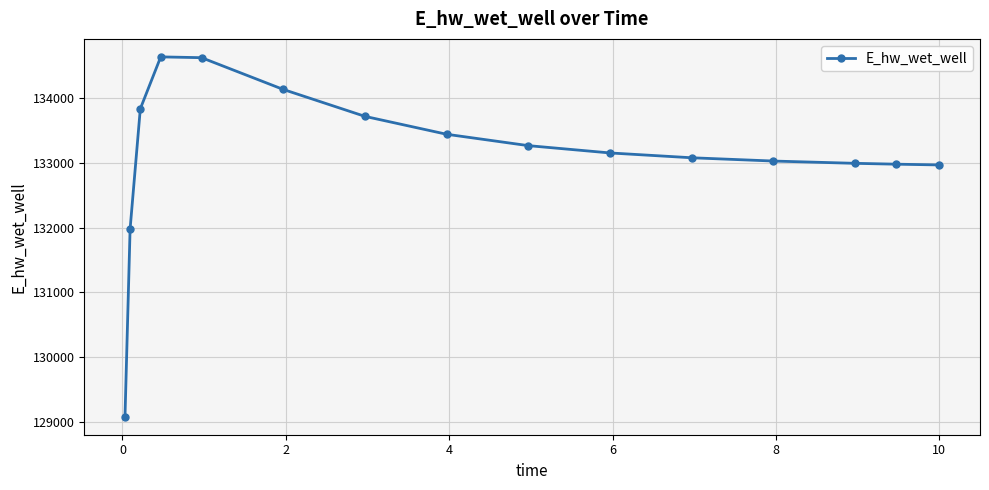

How many values are below 133154?

7